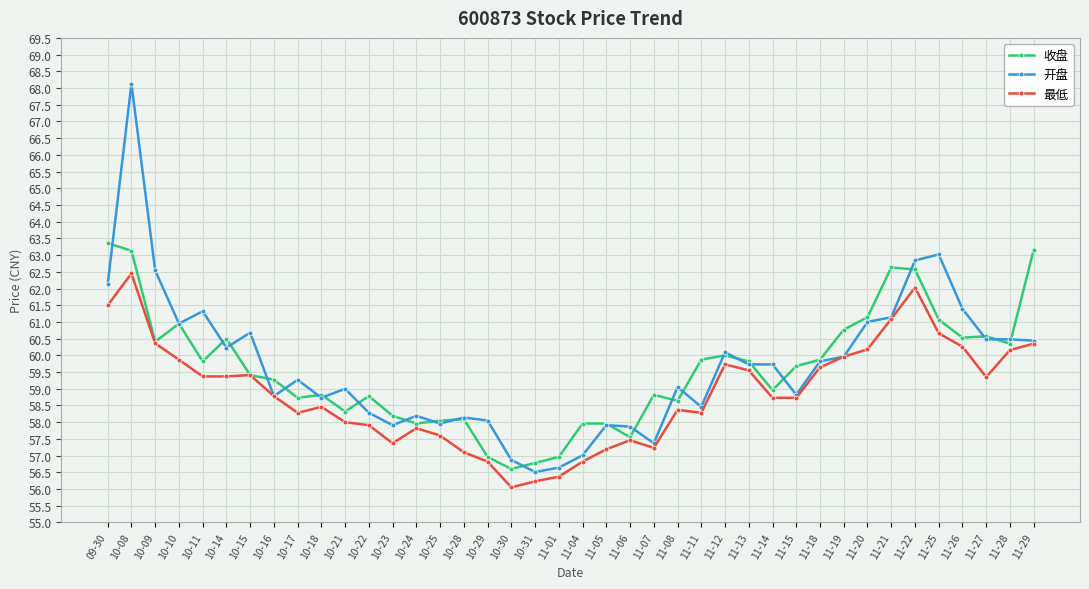

The 收盘 series shows 30.1 at 10-24. True or false?

False